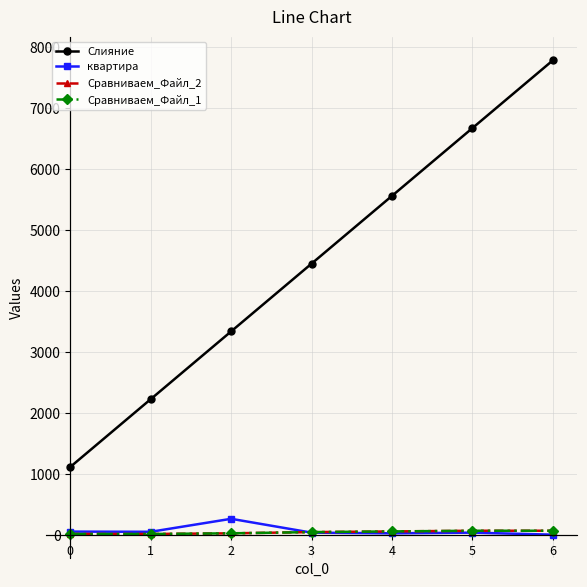

Count the number of categories in the chart.

7